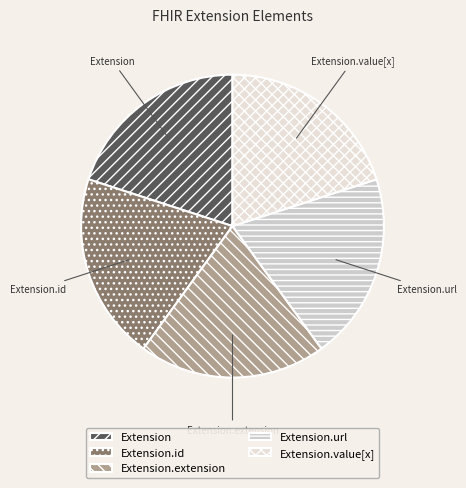

Does any single category account for the majority?

No